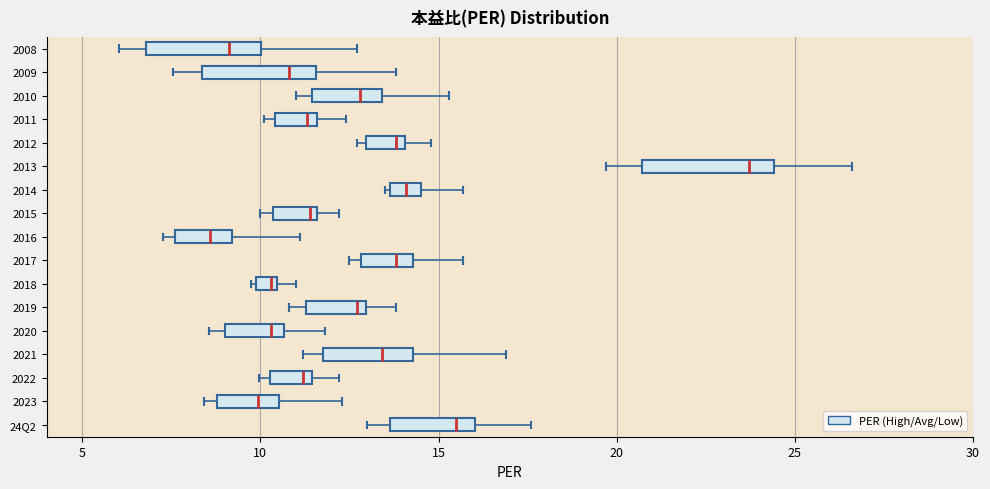

Where is the left edge of the box for 2013 on the x-axis? The values are not printed on the chart, so give them approximately, as read against the axis.

20.5